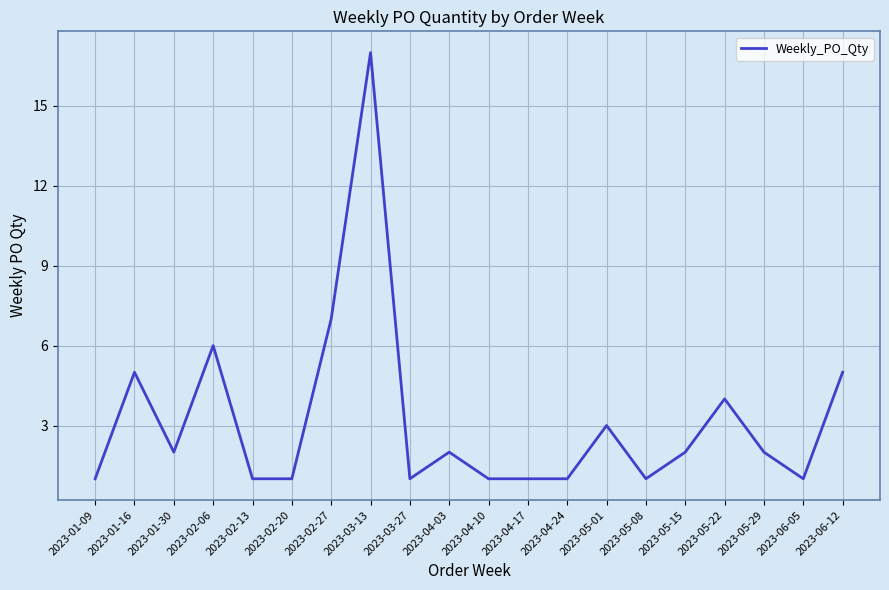

What is the difference between the values at 2023-02-27 and 2023-04-03?

5